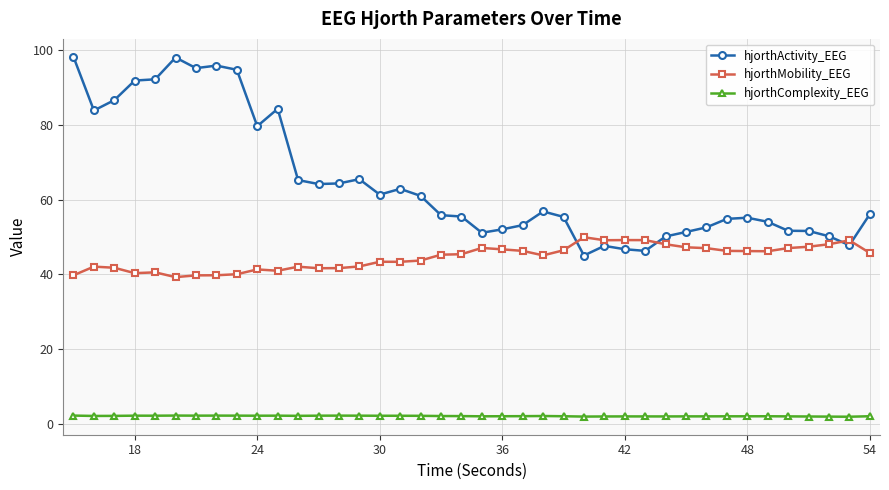

What is the average value of the hjorthComplexity_EEG series?

2.1